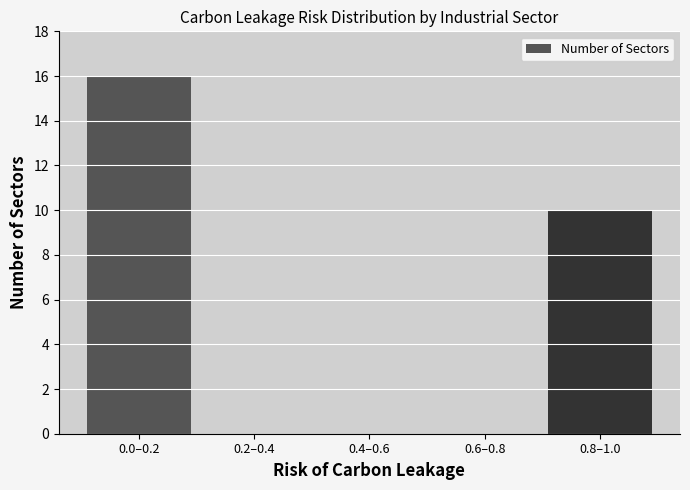

Reading left to right, transcribe all the data shown in this chart.

0.0–0.2=16	0.2–0.4=0	0.4–0.6=0	0.6–0.8=0	0.8–1.0=10